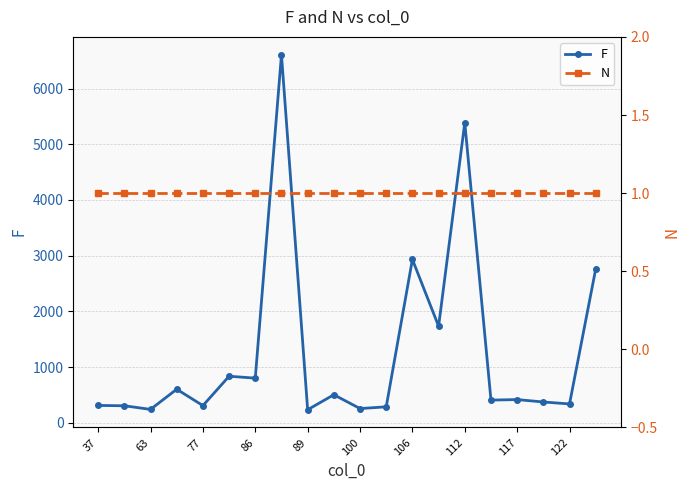

Does the chart have visible grid lines?

Yes